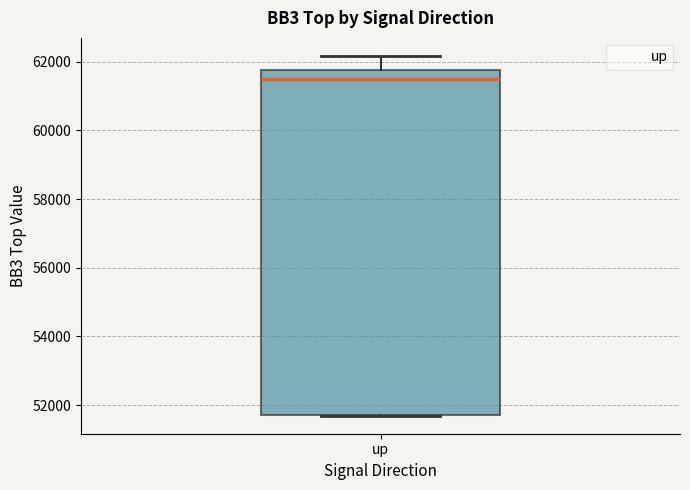

Where is the lower edge of the box for up on the y-axis? The values are not printed on the chart, so give them approximately, as read against the axis.

51800